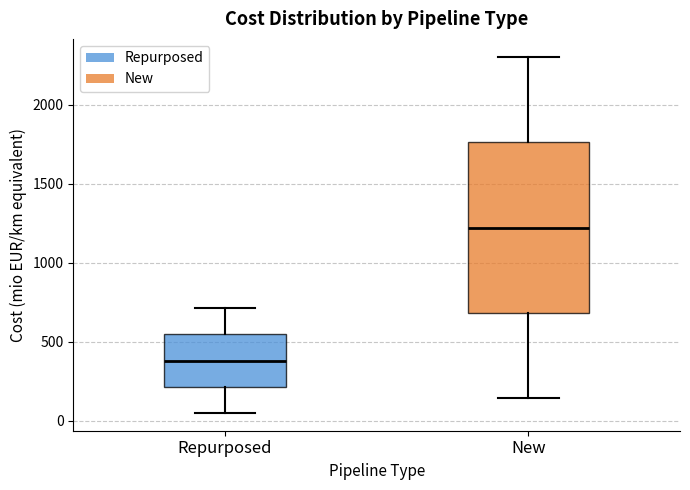

Reading left to right, read every box against the y-axis: the position of its median line, the range the box covers, and the ends of its whiskers. The values are not printed on the chart, so give them approximately, as read against the axis.

Repurposed: median 400, box 200 to 550, whiskers 50 to 700
New: median 1200, box 700 to 1750, whiskers 150 to 2300